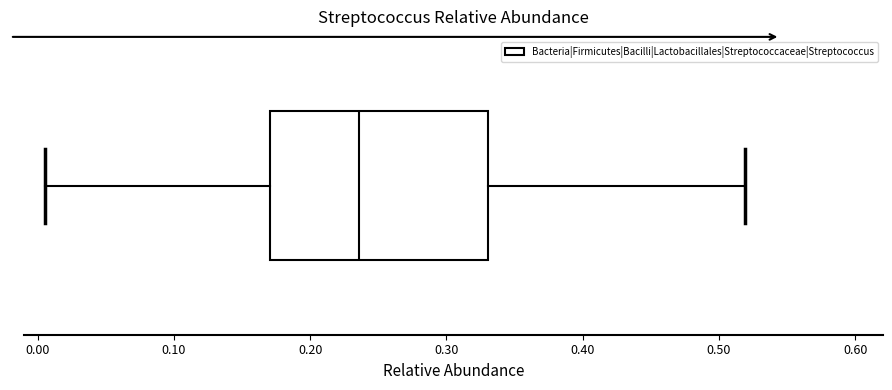

Transcribe this box plot: give where the median line is, the range the box spans, and where the two whiskers end, as read against the x-axis. The values are not printed on the chart, so give them approximately, as read against the axis.

median 0.24, box 0.17 to 0.33, whiskers 0.01 to 0.52